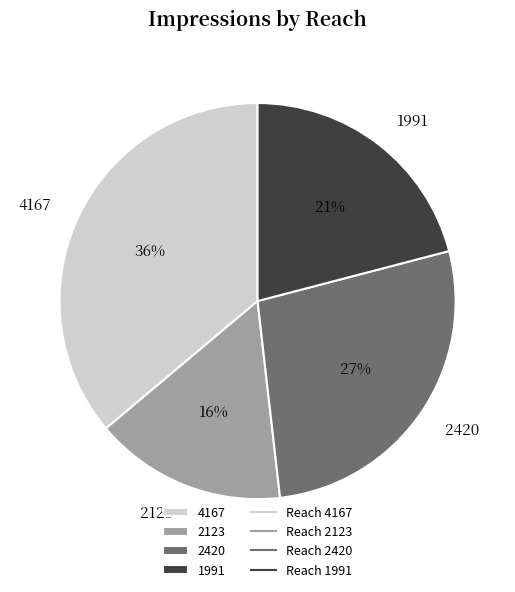

Do 2123 and 1991 together represent more than half of the pie?

No